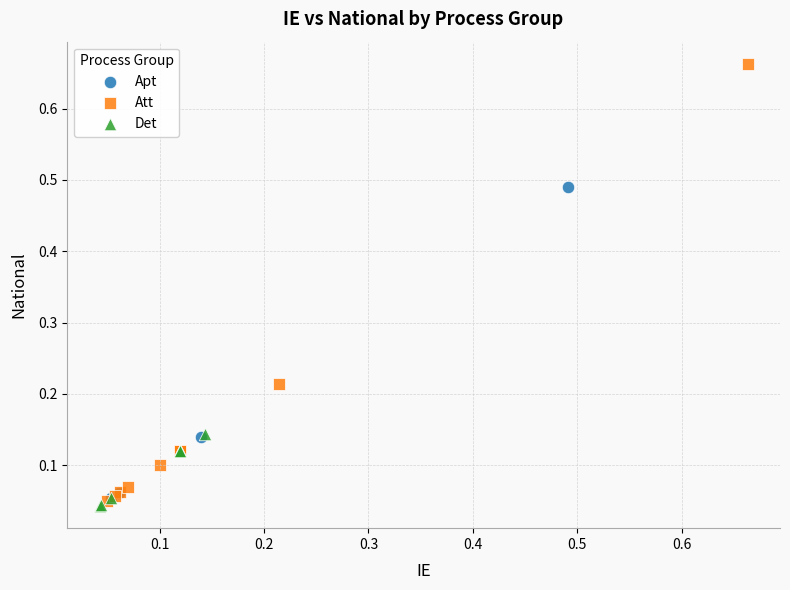

Which series reaches the maximum Y coordinate?

Att